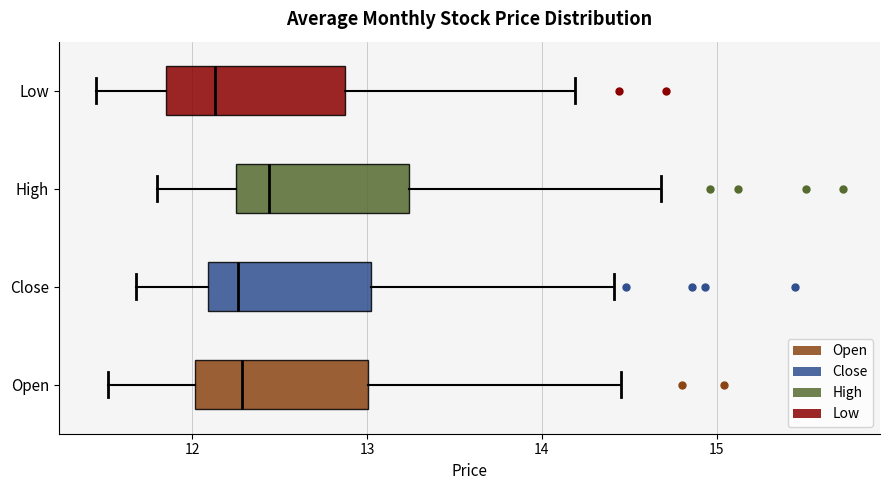

Where does the right whisker of the box for High end on the x-axis? The values are not printed on the chart, so give them approximately, as read against the axis.

14.7